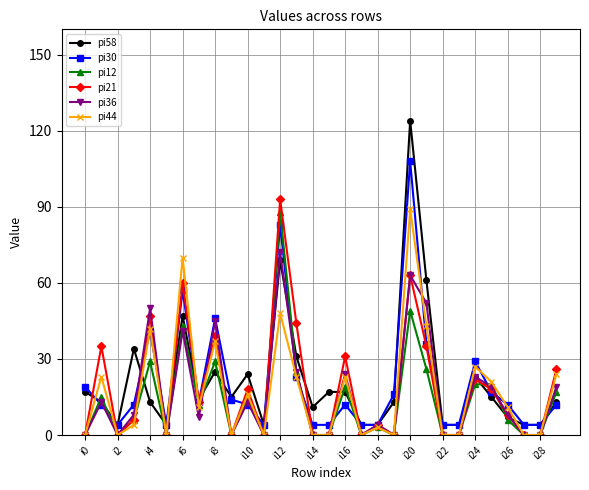

What is the difference between the second highest and minimum values in the pi44 series?

70